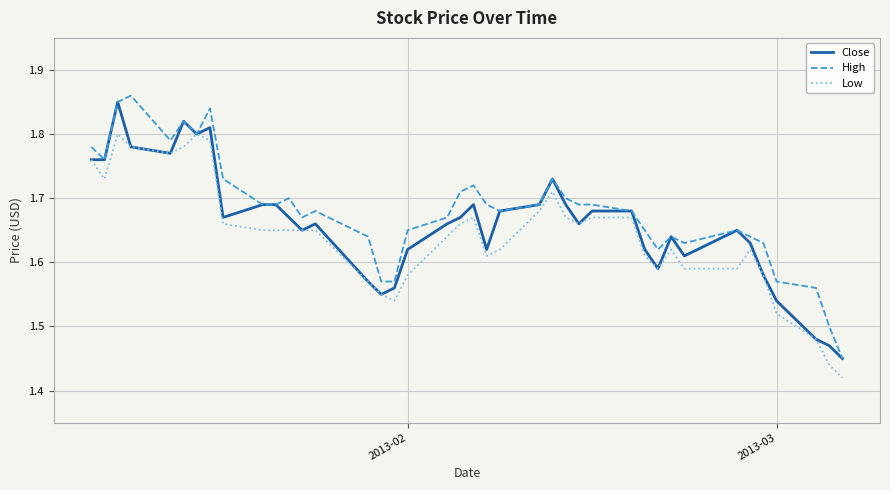

What are all the series names shown in the legend?

Close, High, Low